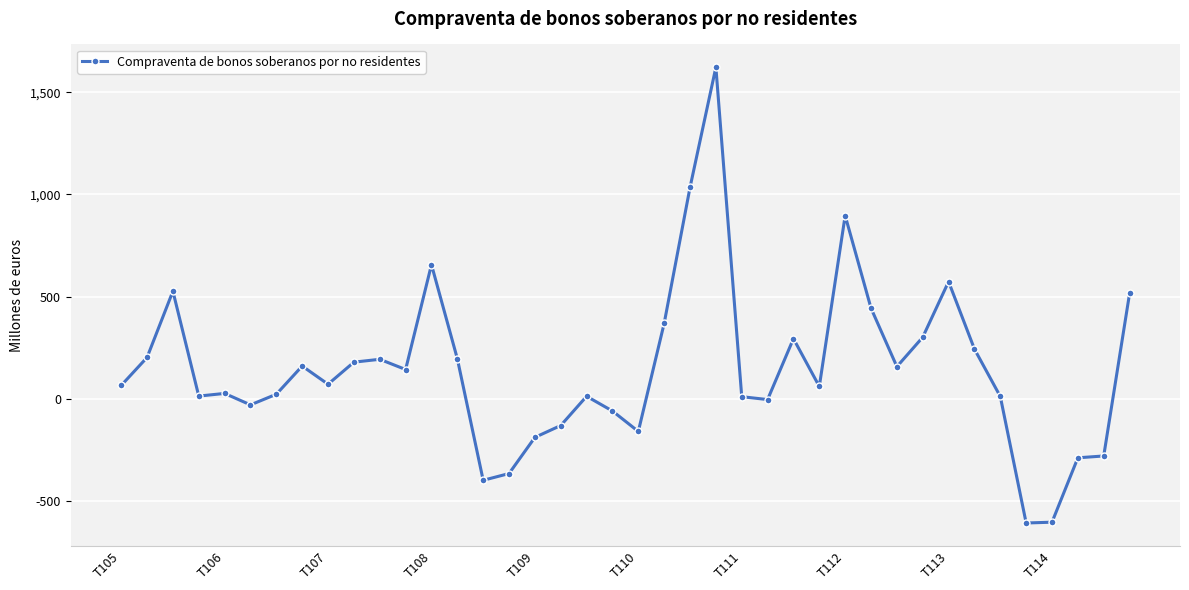

What is the value of the 19th point from the left?

12